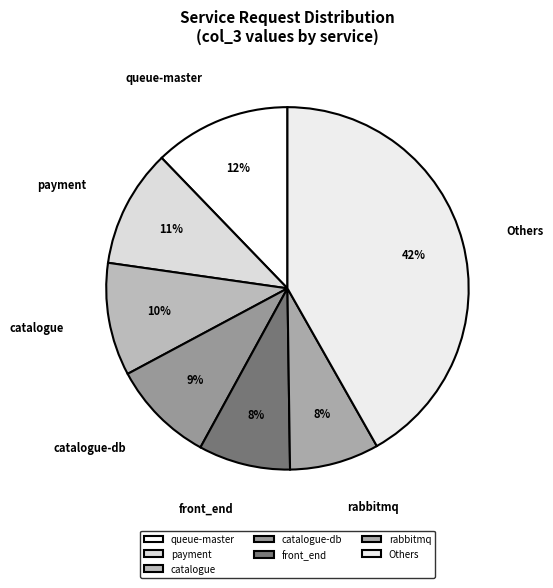

True or false: catalogue accounts for 16% of the total.

False